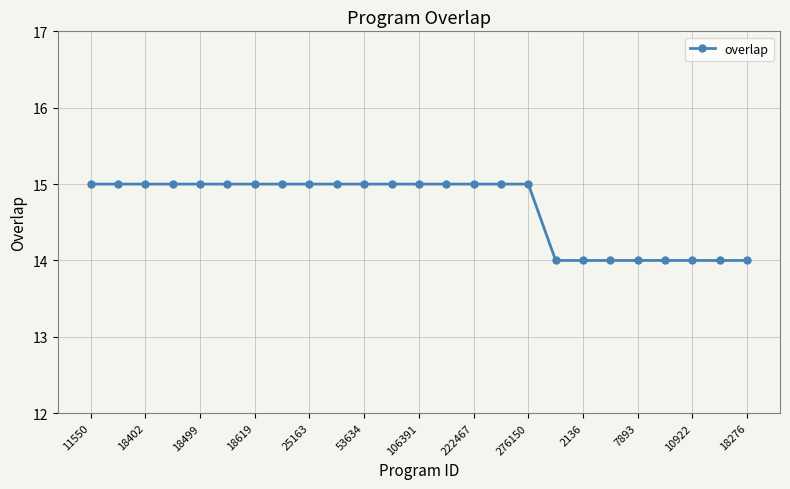

What is the value of the 19th point from the left?

14